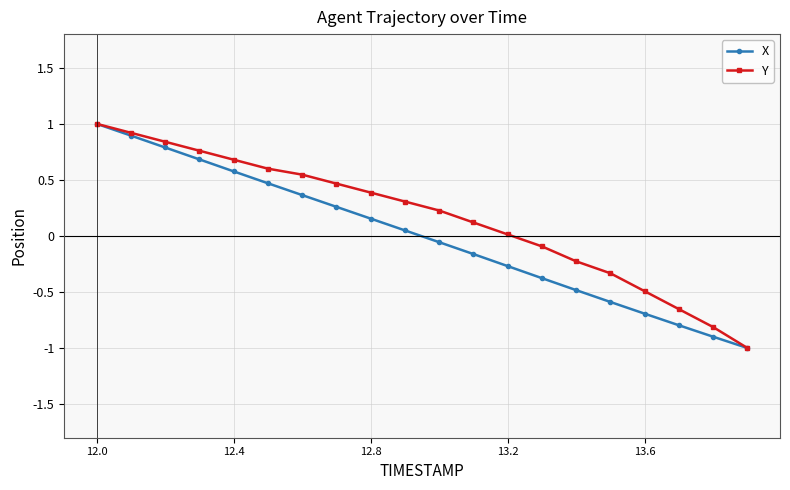

What is the maximum value shown in the chart?

1.0